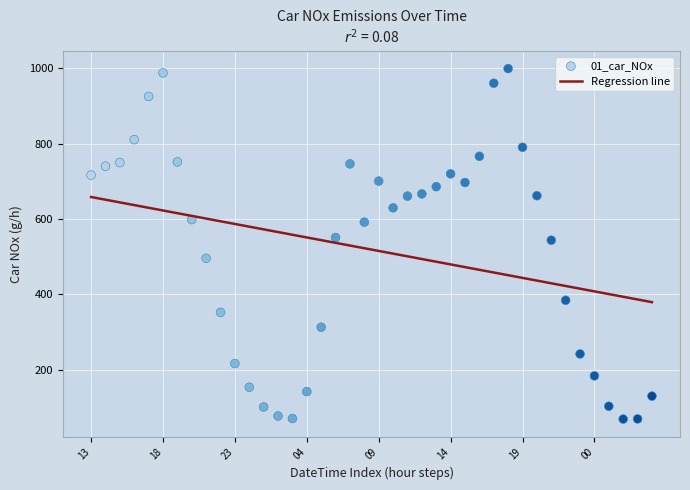

What is the range of Y values (max minus min)?

930.3